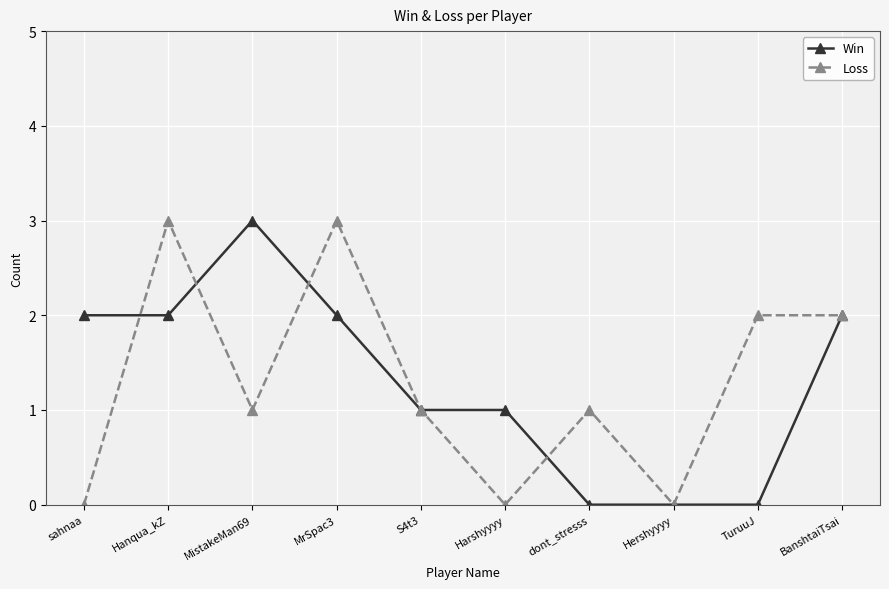

Reading left to right, extract all data points from this chart.

Win: 2	2	3	2	1	1	0	0	0	2
Loss: 0	3	1	3	1	0	1	0	2	2